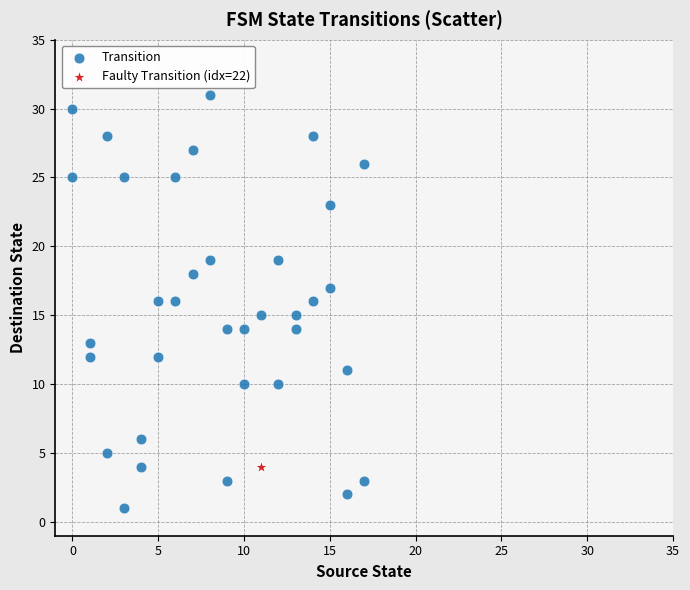

What are all the series names shown in the legend?

Transition, Faulty Transition (idx=22)